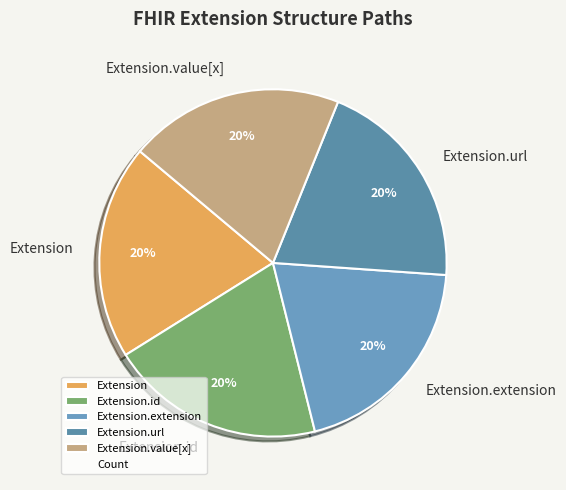

What percentage is the Extension.id slice, to the nearest percent?

20%